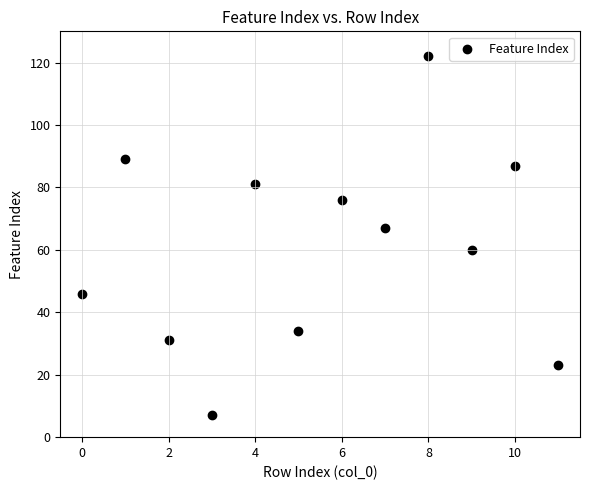

What is the range of Y values (max minus min)?

115